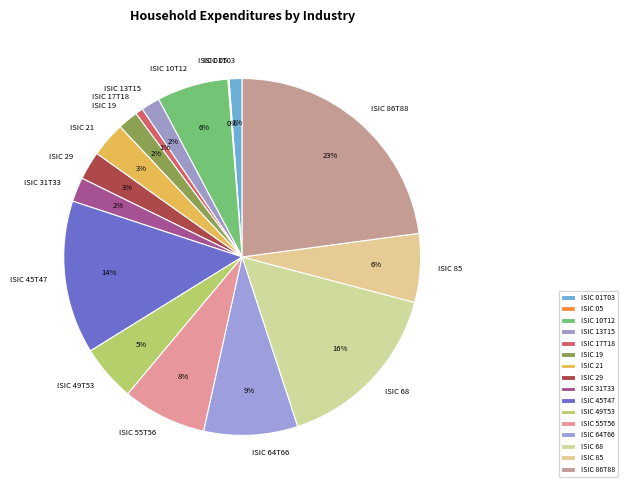

To the nearest percent, what portion does ISIC 86T88 represent?

23%